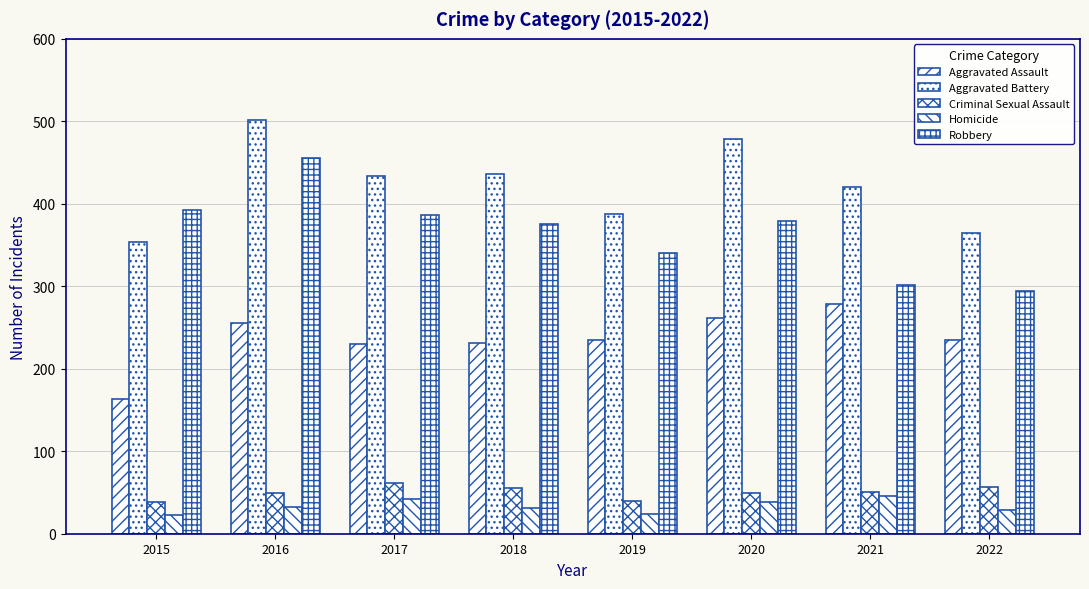

At how many categories does at least one series exceed 277?

8